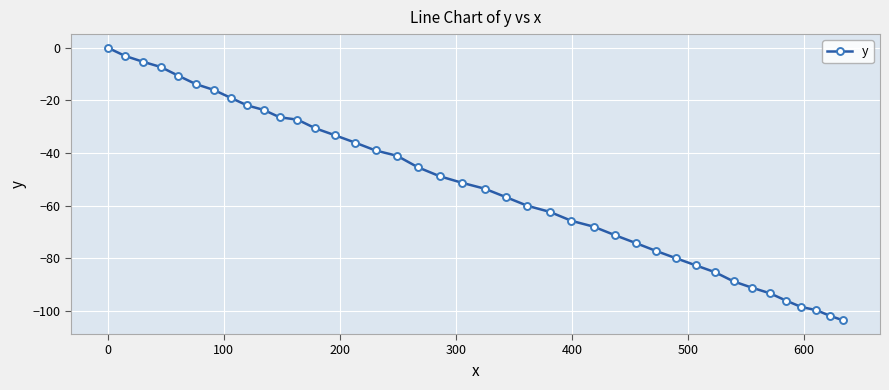

What is the value of the 19th point from the left?

-48.8